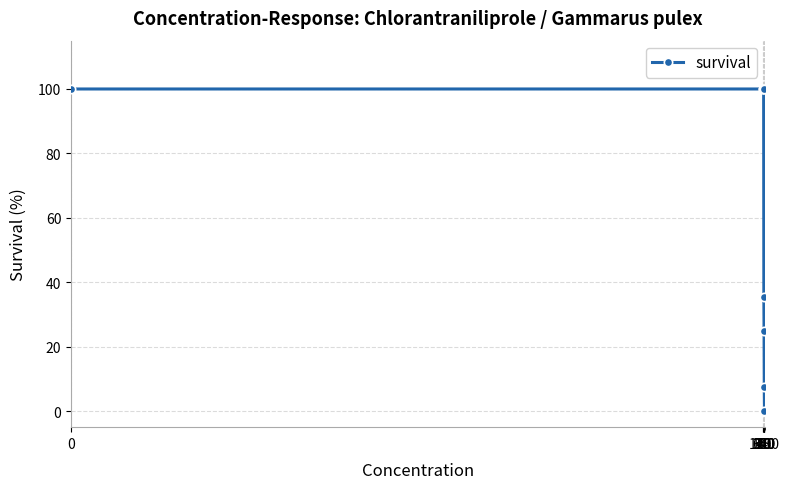

What is the value of the 7th point from the left?

7.4